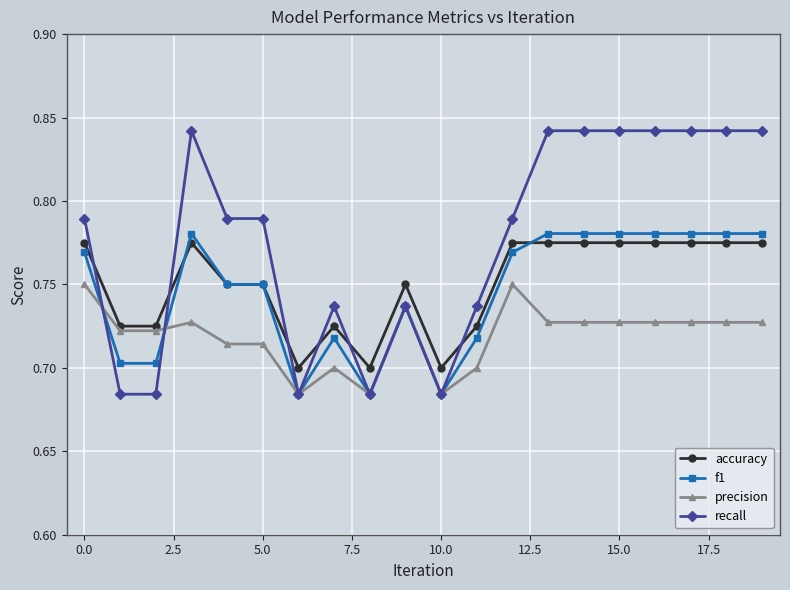

What is the difference between the maximum and second lowest values in the recall series?

0.2